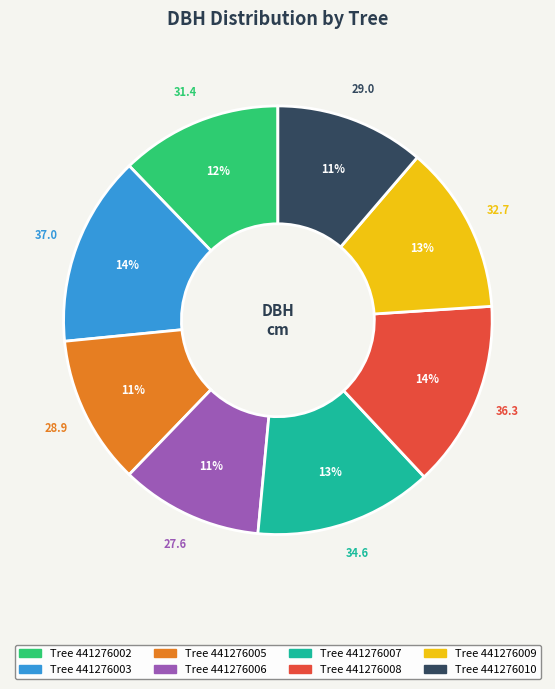

How many segments does this pie chart have?

8